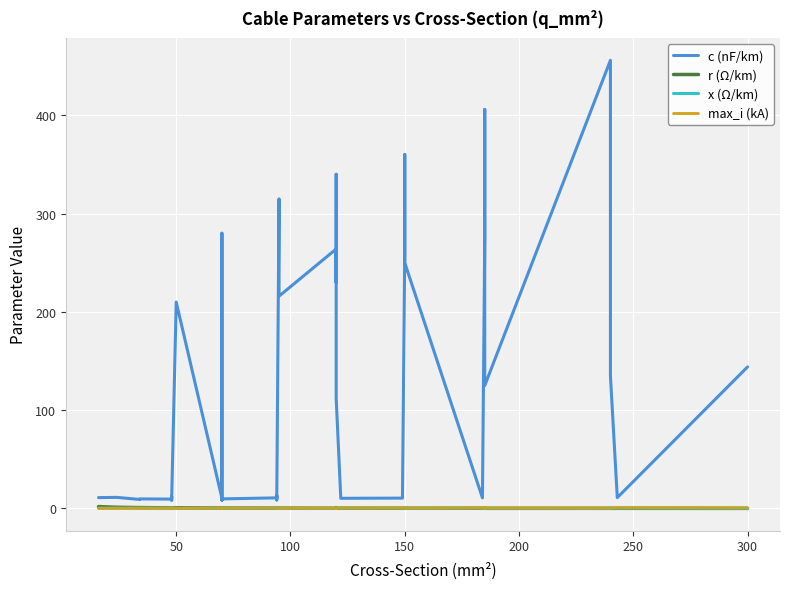

Is the value of r (Ω/km) at 250 greater than the value of max_i (kA) at 23?

Yes